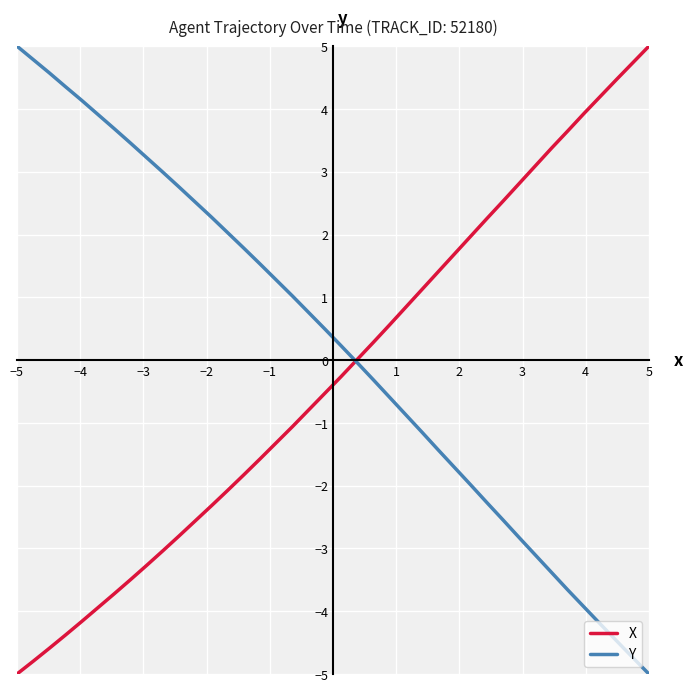

What is the lowest value of the Y series?

-5.0